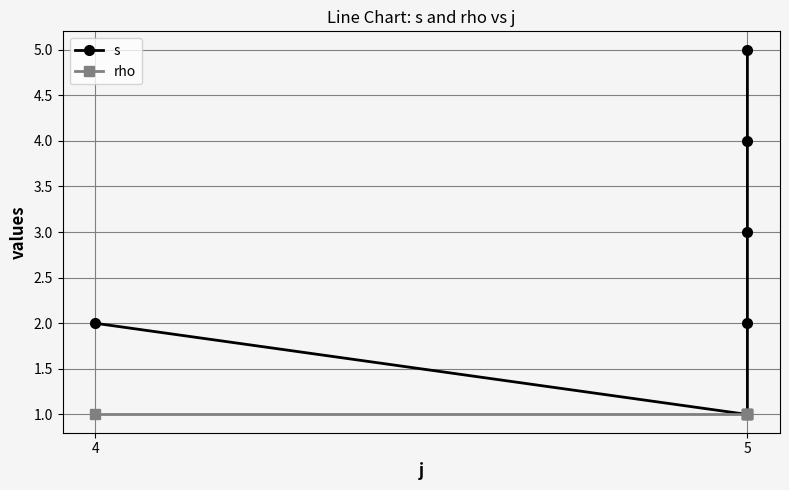

Between 5 and 2, which series saw the biggest shift?

s